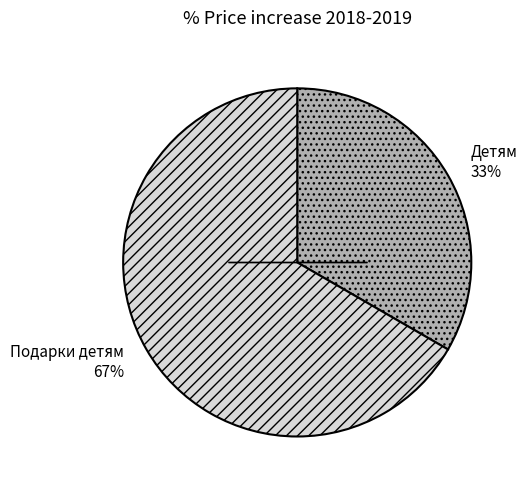

Combined, do Подарки детям 67% and Детям 33% account for over 50%?

Yes